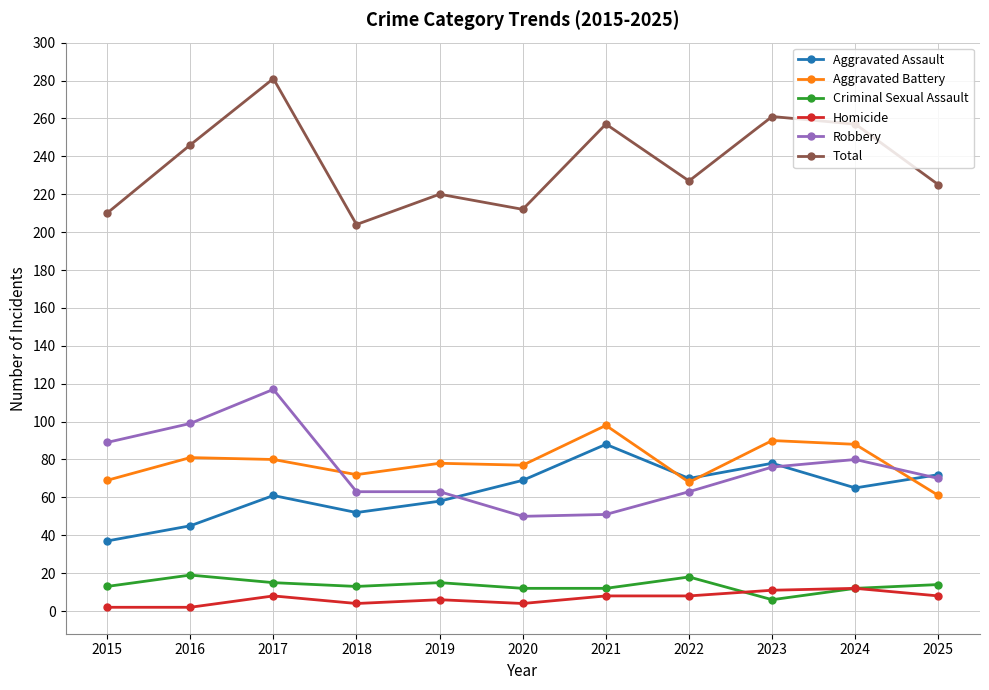

In Aggravated Assault, how many points are higher than both neighbors (excluding endpoints)?

3